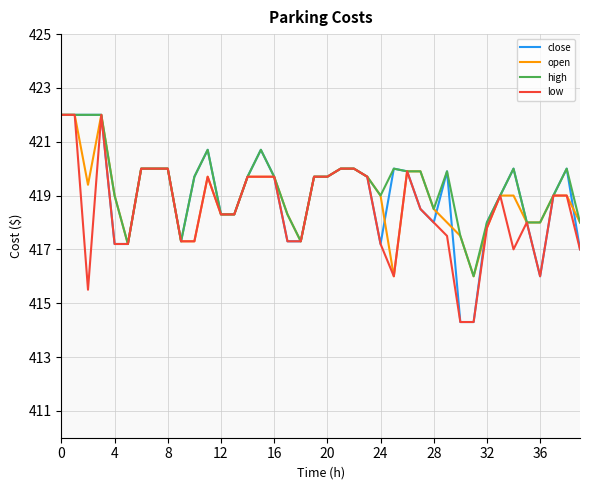

Count the number of categories in the chart.

40